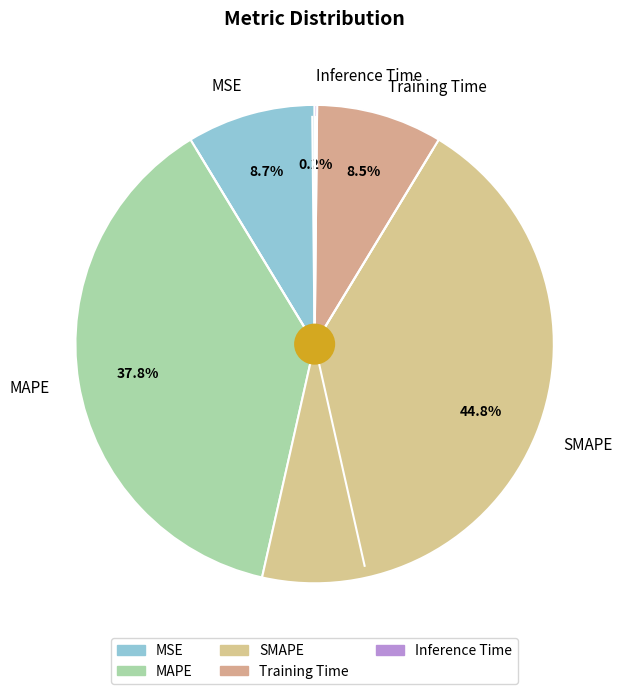

What portion of the pie excludes SMAPE?

55.2%